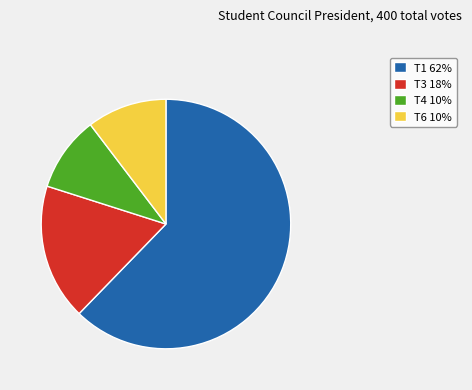

Rank the categories by value from lowest to highest.

T4 10%, T6 10%, T3 18%, T1 62%